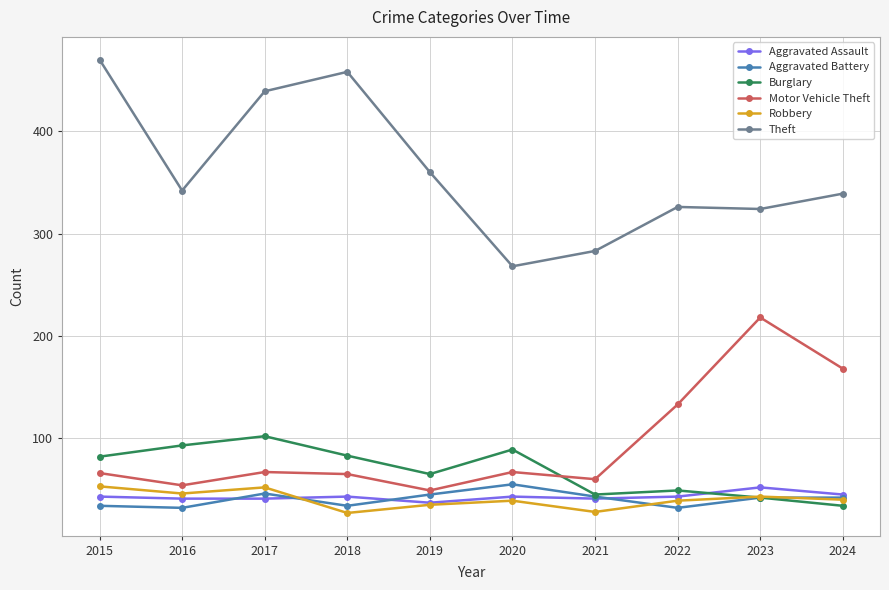

Is this an area chart (filled region under the line)?

No